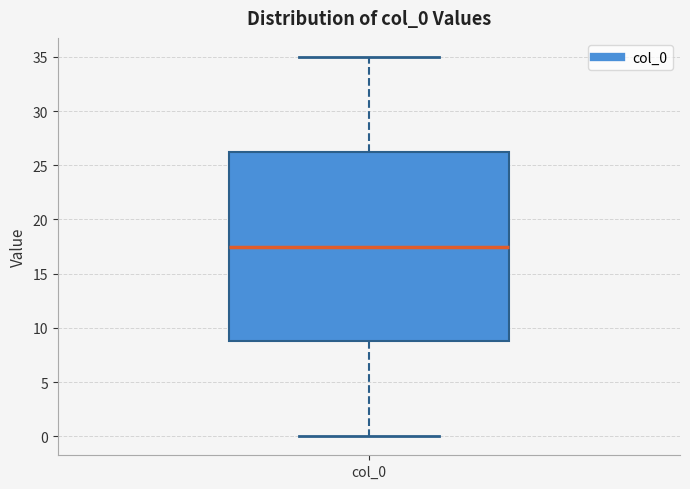

Read this box plot against the y-axis: the position of the median line, the range covered by the box, and the ends of both whiskers. The values are not printed on the chart, so give them approximately, as read against the axis.

median 17.5, box 9.0 to 26.5, whiskers 0.0 to 35.0